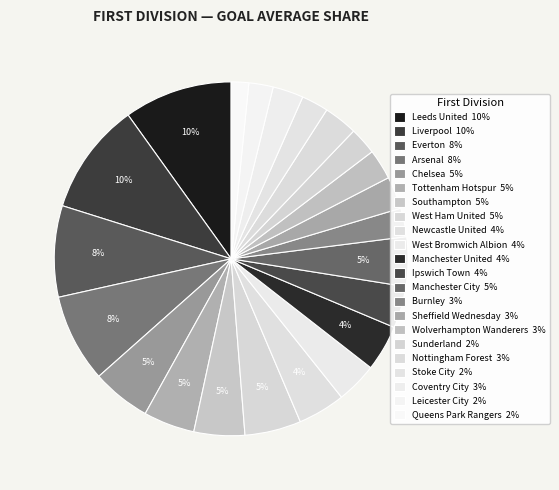

How many slices are in this pie chart?

22